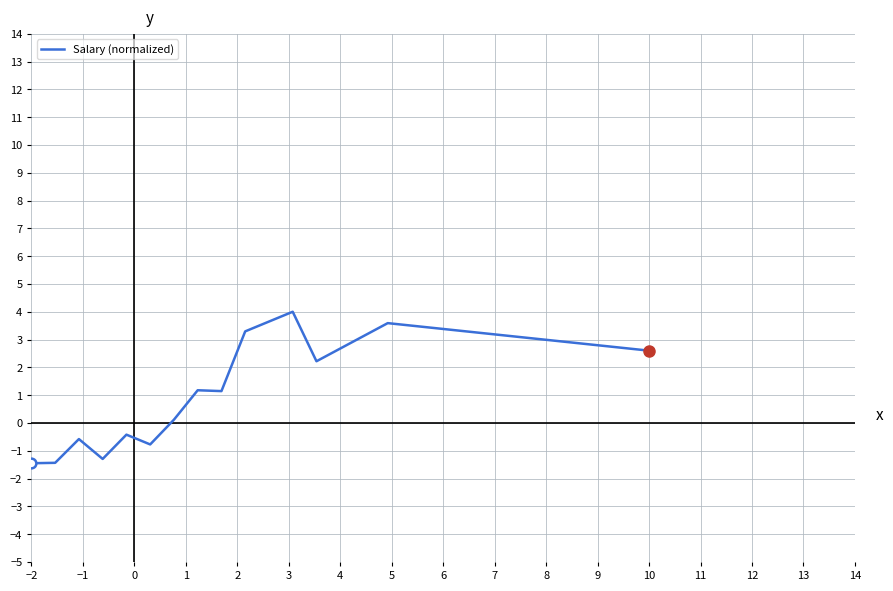

What is the difference between the second highest and second lowest values?

5.0